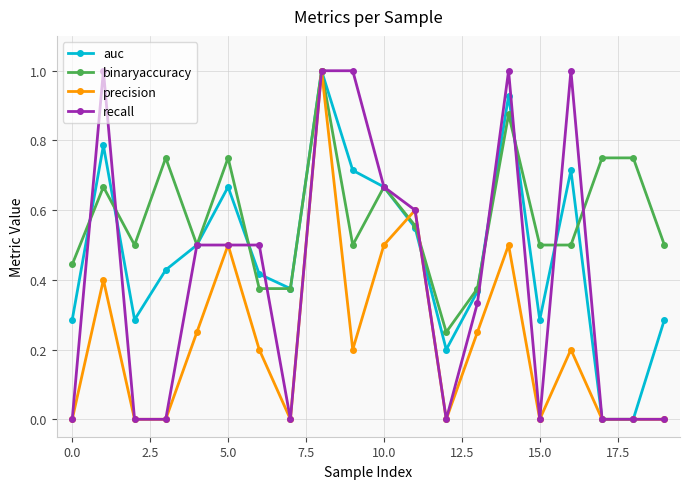

Is this an area chart (filled region under the line)?

No